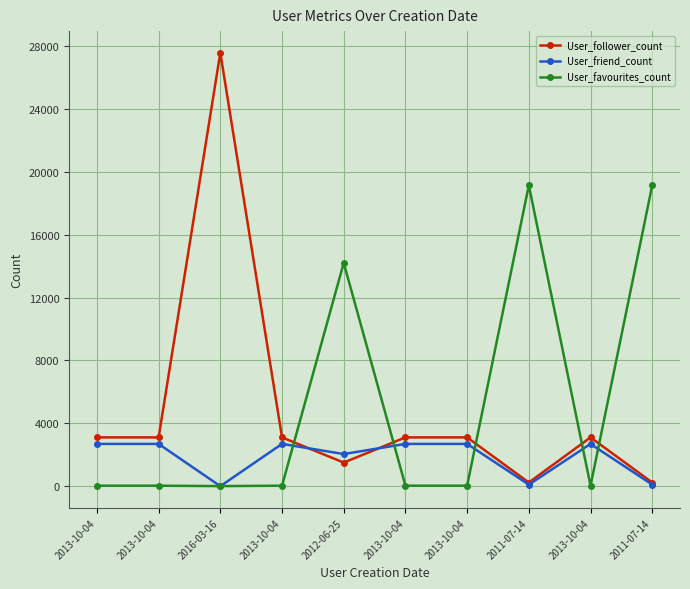

What are all the series names shown in the legend?

User_follower_count, User_friend_count, User_favourites_count